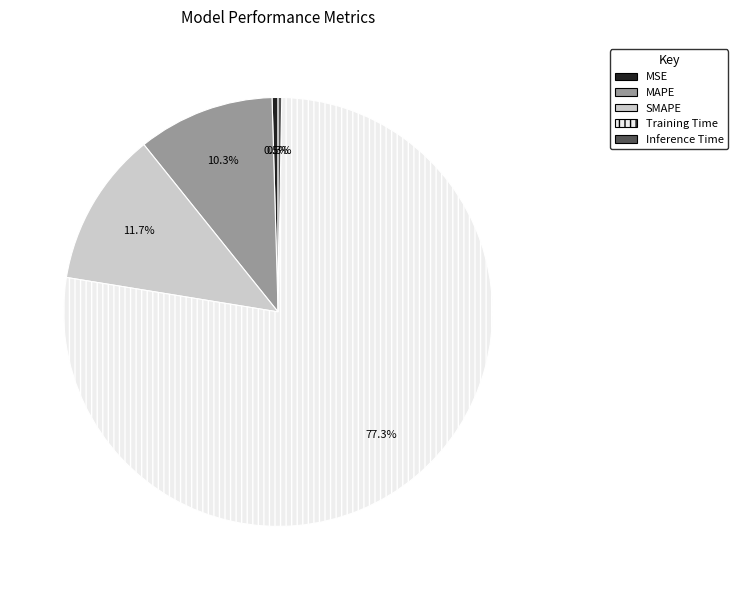

Do MAPE and Training Time together represent more than half of the pie?

Yes